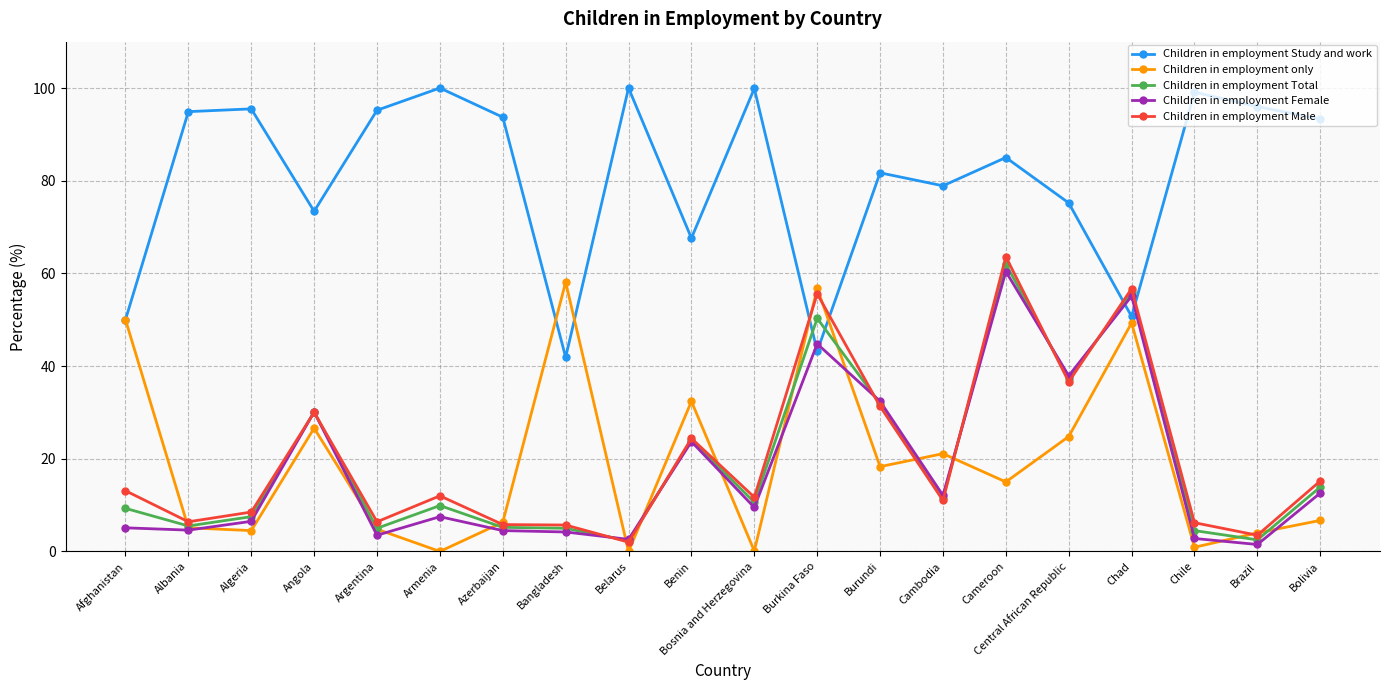

Where is Children in employment Male nearest to the value 32?

Burundi